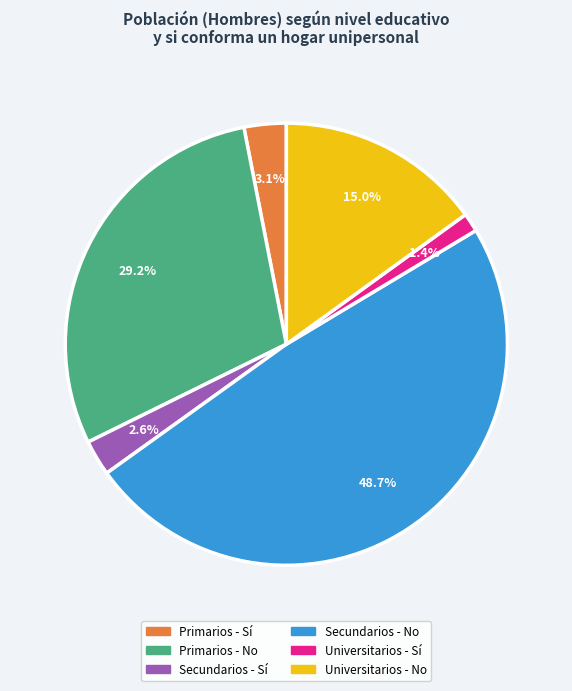

Do Universitarios - No and Secundarios - No together represent more than half of the pie?

Yes